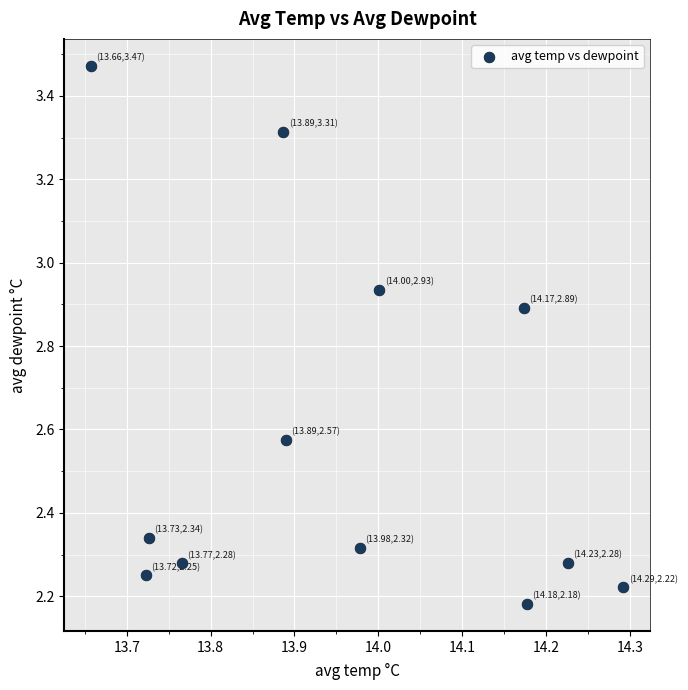

What is the range of X values (max minus min)?

0.6